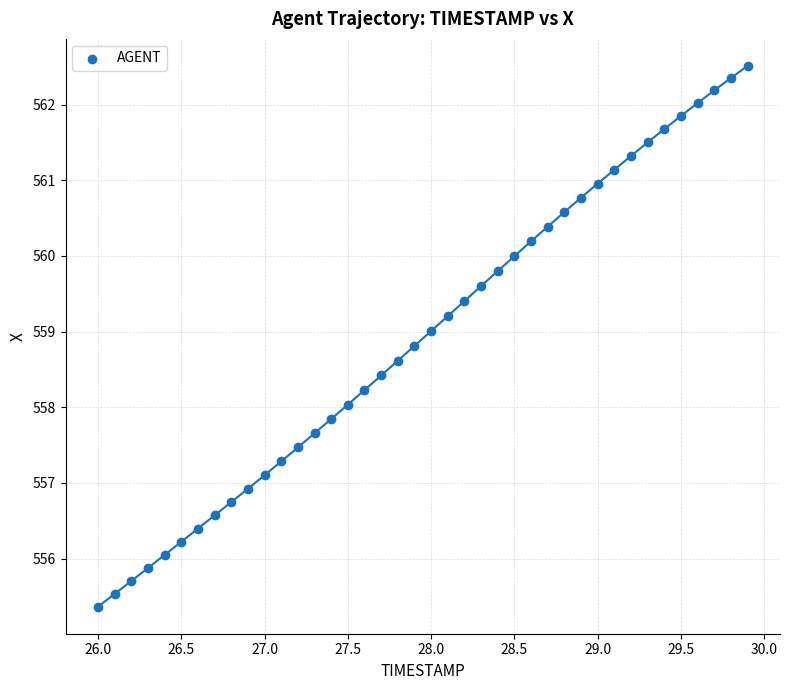

What is the range of Y values (max minus min)?

7.1